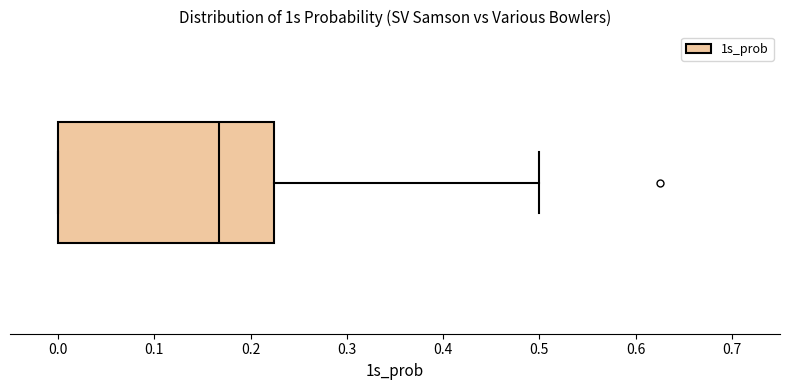

Where is the right edge of the box on the x-axis? The values are not printed on the chart, so give them approximately, as read against the axis.

0.22